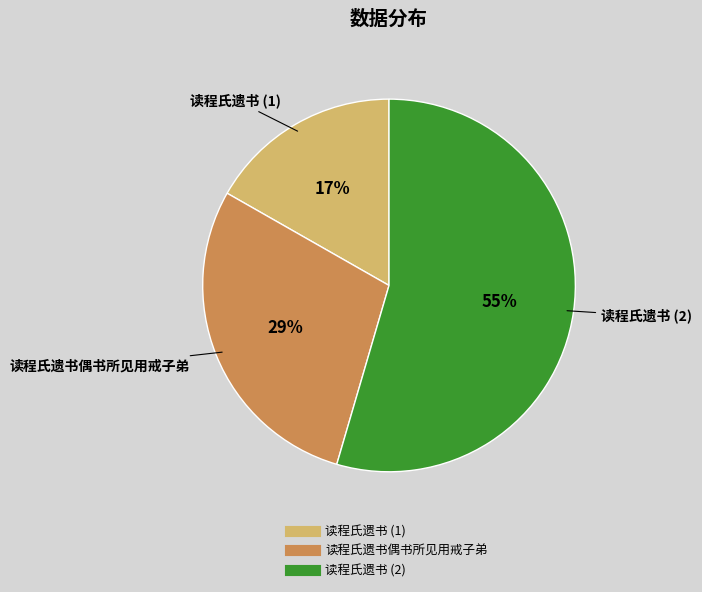

To the nearest percent, what is the average slice percentage?

33%